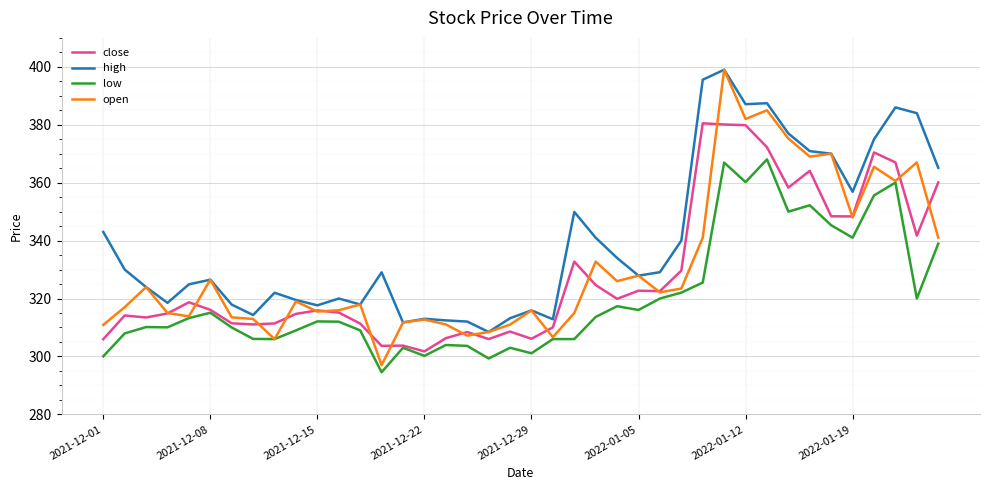

True or false: high and low cross at least once.

False